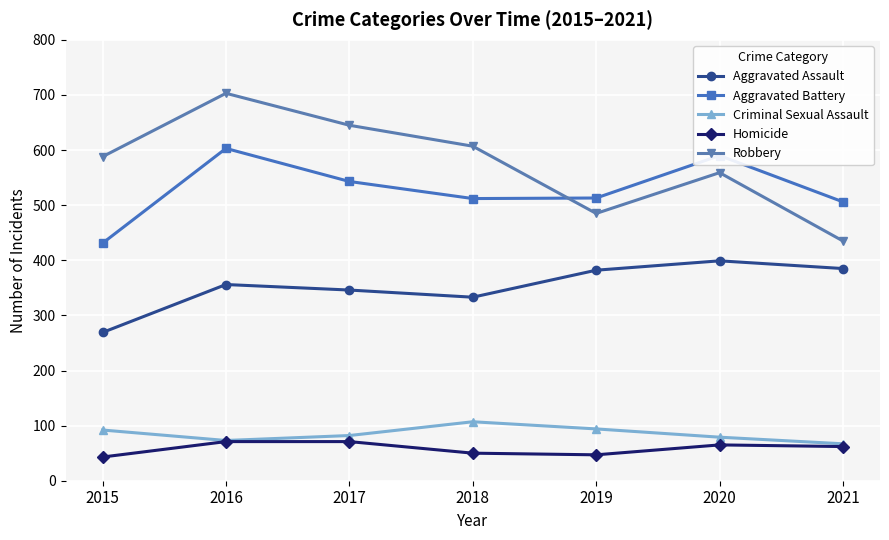

Which category has the lowest value in the Robbery series?

2021